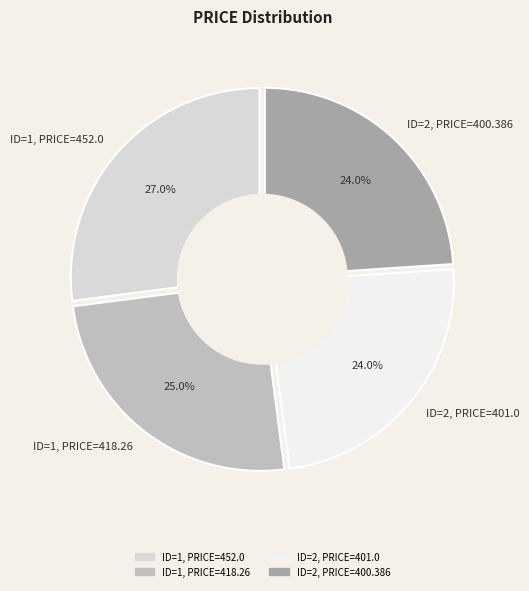

What is the largest slice in the pie chart?

ID=1, PRICE=452.0